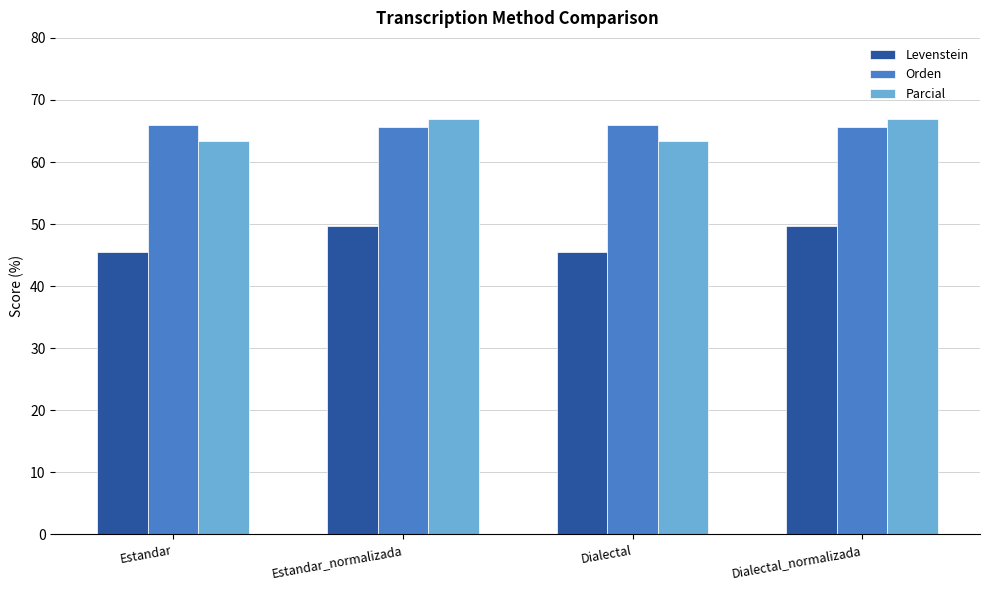

What is the sum of the Levenstein values at Dialectal and Estandar?

90.9